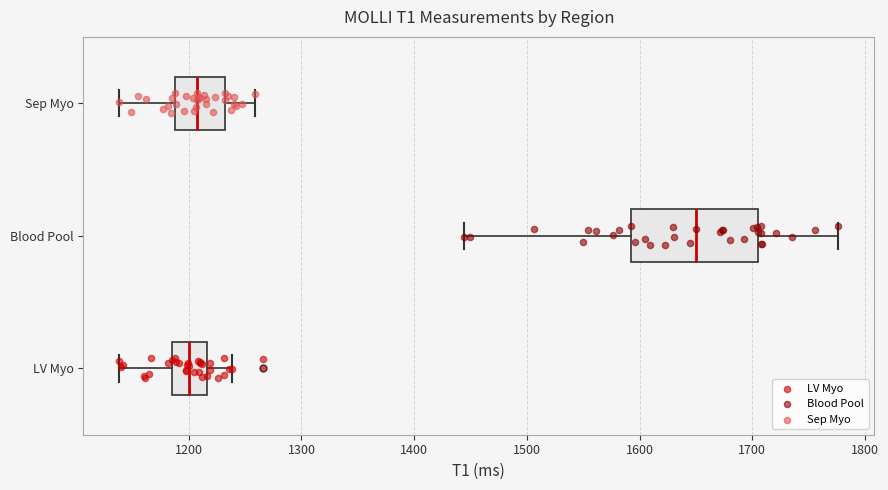

Reading bottom to top, read every box against the x-axis: the position of its median line, the range the box covers, and the ends of its whiskers. The values are not printed on the chart, so give them approximately, as read against the axis.

LV Myo: median 1200, box 1180 to 1220, whiskers 1140 to 1240
Blood Pool: median 1650, box 1590 to 1710, whiskers 1440 to 1780
Sep Myo: median 1210, box 1190 to 1230, whiskers 1140 to 1260